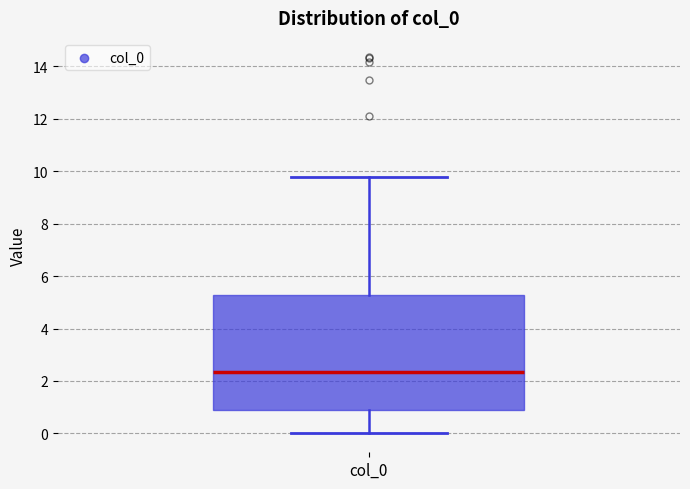

Transcribe this box plot: give where the median line is, the range the box spans, and where the two whiskers end, as read against the y-axis. The values are not printed on the chart, so give them approximately, as read against the axis.

median 2.4, box 1.0 to 5.2, whiskers 0.0 to 9.8